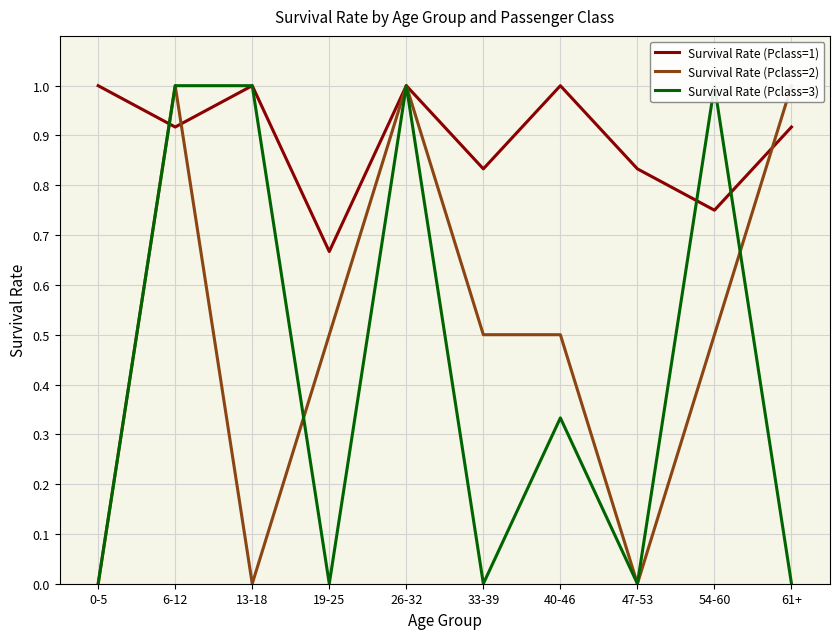

Reading left to right, what are all the values shown in this chart?

Survival Rate (Pclass=1): 1.0	0.9	1.0	0.7	1.0	0.8	1.0	0.8	0.8	0.9
Survival Rate (Pclass=2): 0.0	1.0	0.0	0.5	1.0	0.5	0.5	0.0	0.5	1.0
Survival Rate (Pclass=3): 0.0	1.0	1.0	0.0	1.0	0.0	0.3	0.0	1.0	0.0